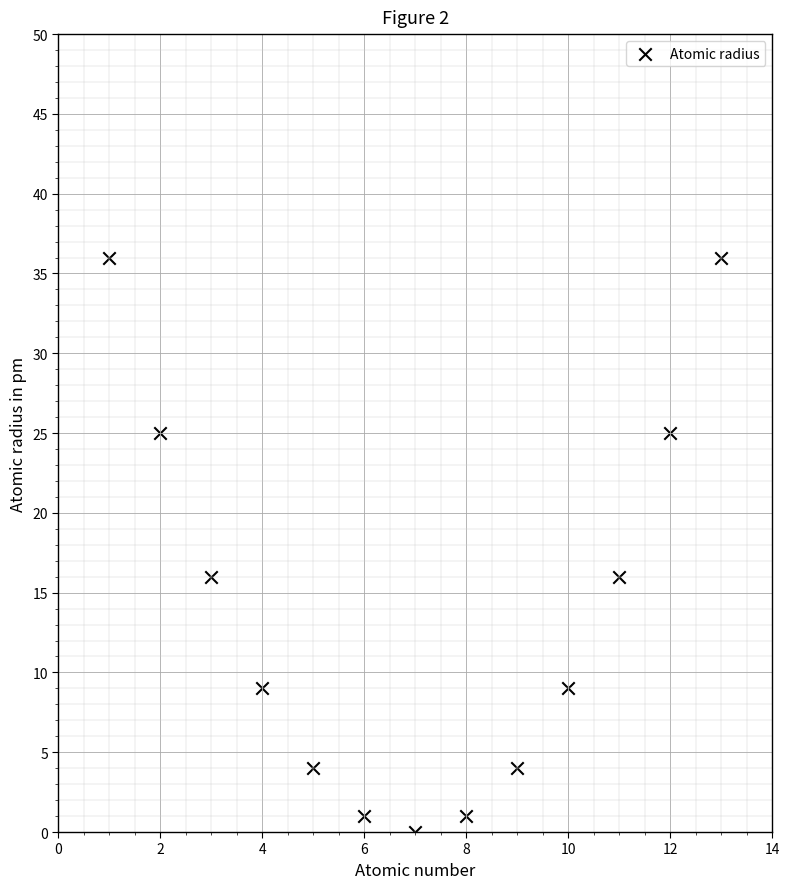

What is the range of Y values (max minus min)?

36